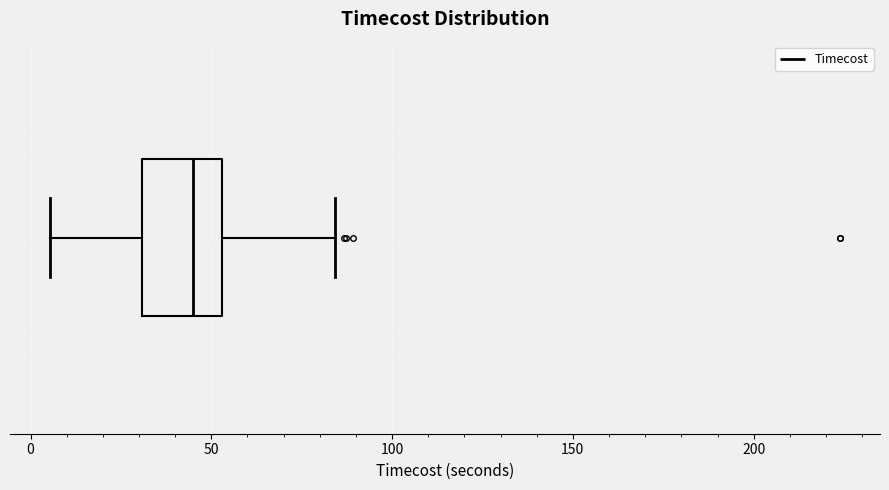

Transcribe this box plot: give where the median line is, the range the box spans, and where the two whiskers end, as read against the x-axis. The values are not printed on the chart, so give them approximately, as read against the axis.

median 45, box 30 to 55, whiskers 5 to 85